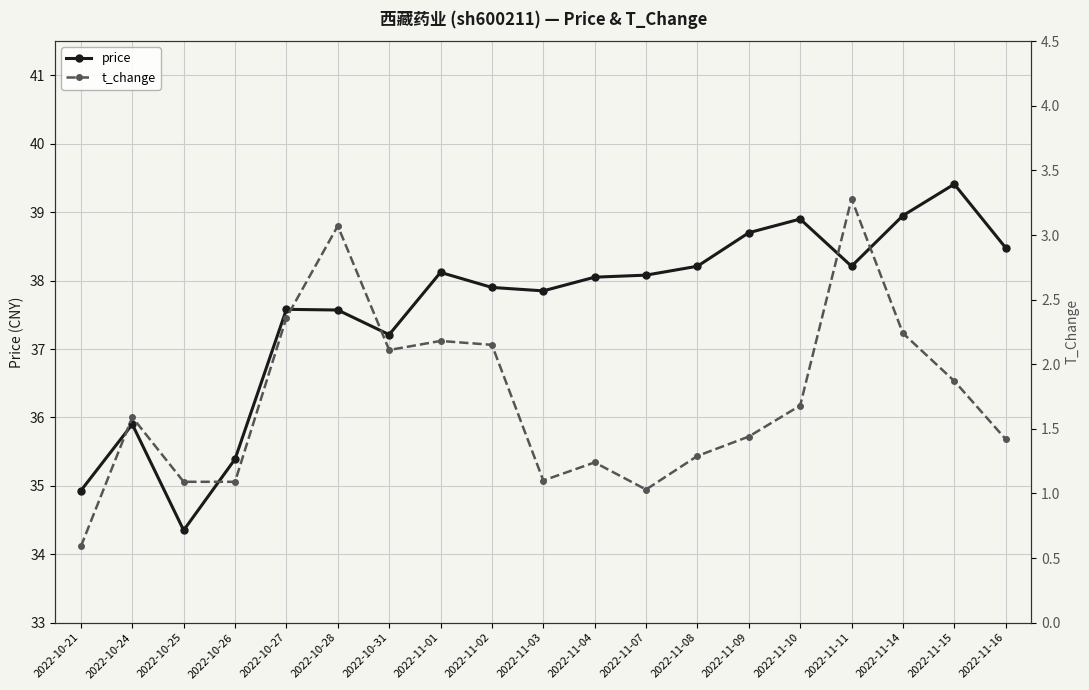

How many values in the t_change series exceed 1?

18